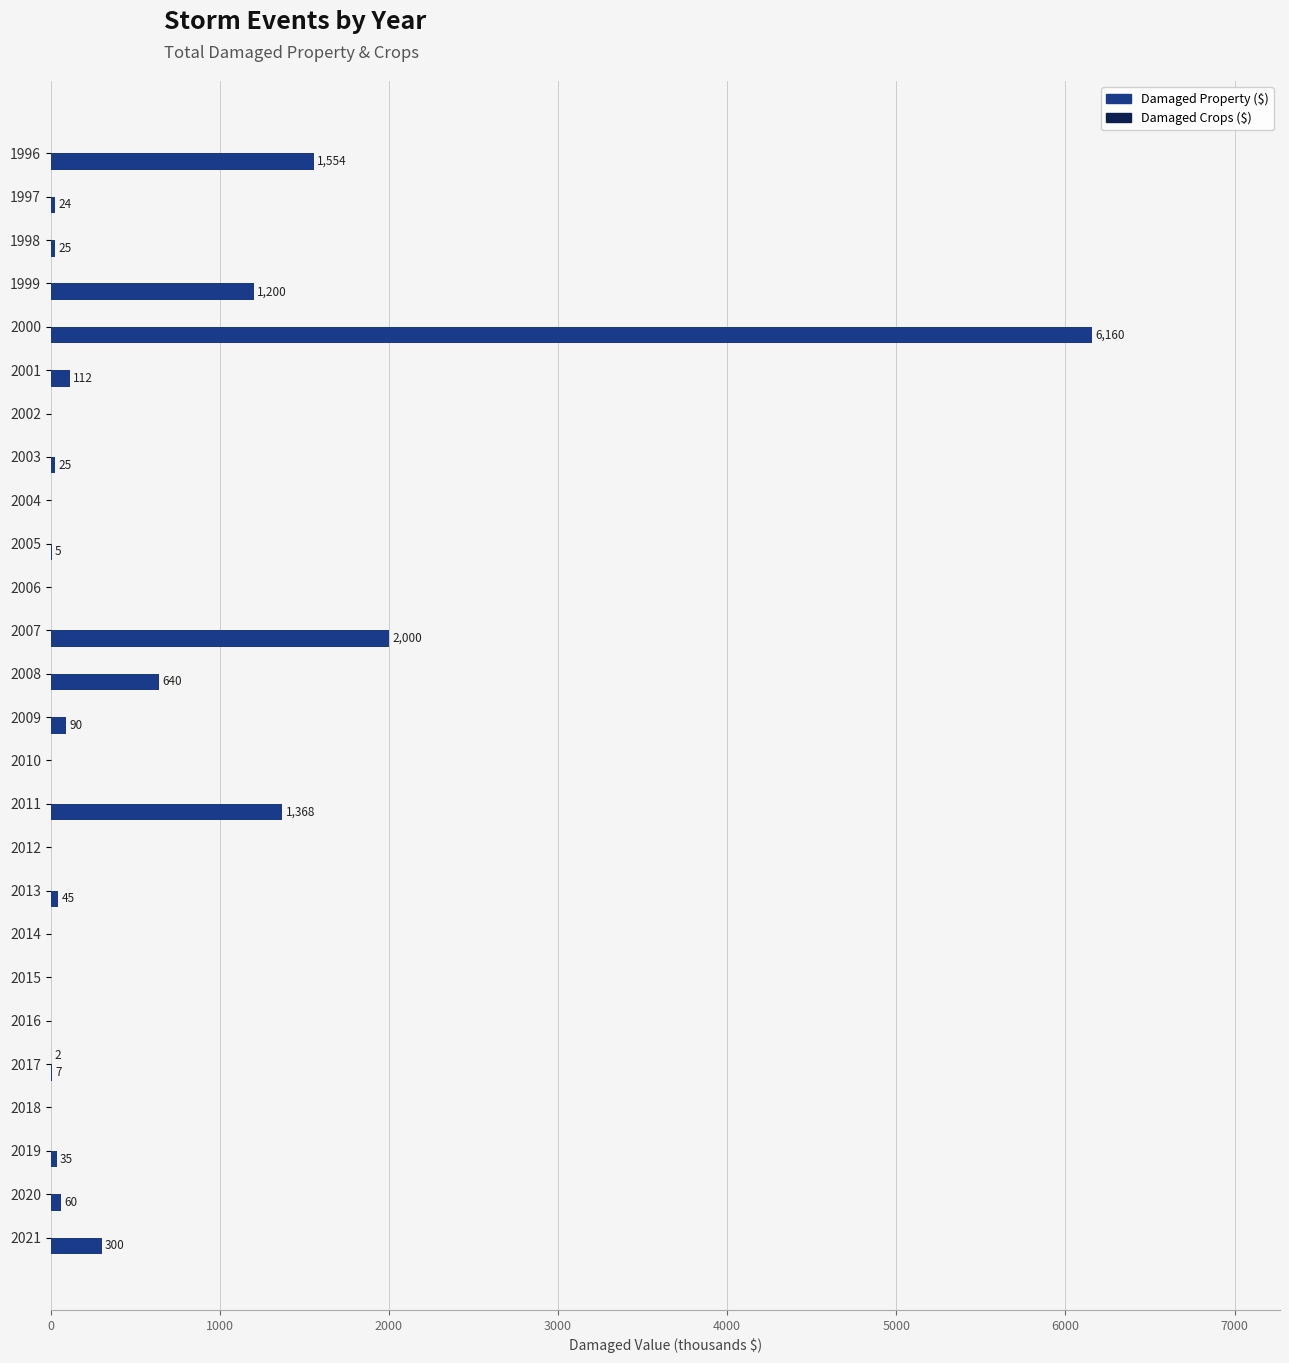

What is the maximum value shown in the chart?

6160.0